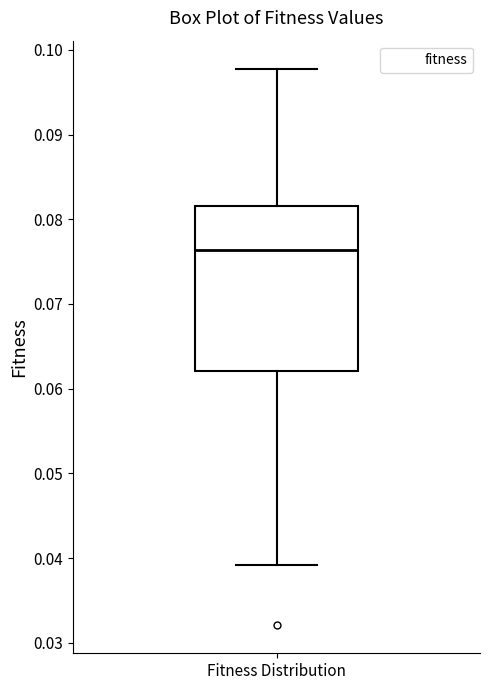

Transcribe this box plot: give where the median line is, the range the box spans, and where the two whiskers end, as read against the y-axis. The values are not printed on the chart, so give them approximately, as read against the axis.

median 0.076, box 0.062 to 0.082, whiskers 0.039 to 0.098